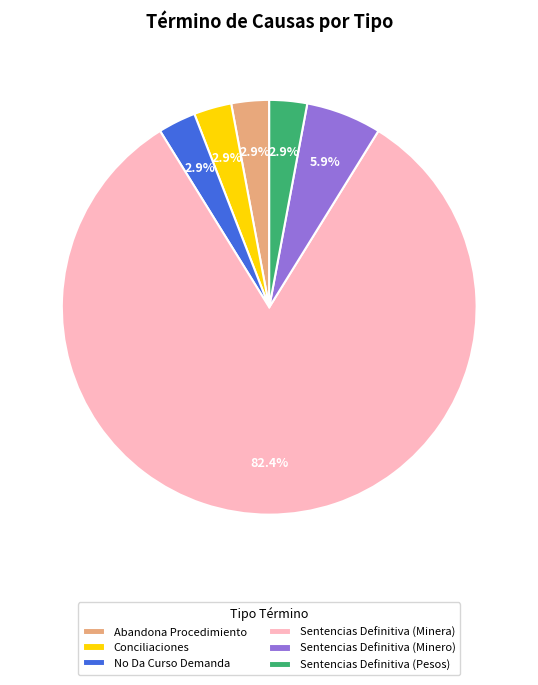

What percentage is the Sentencias Definitiva (Minera) slice, to the nearest percent?

82%